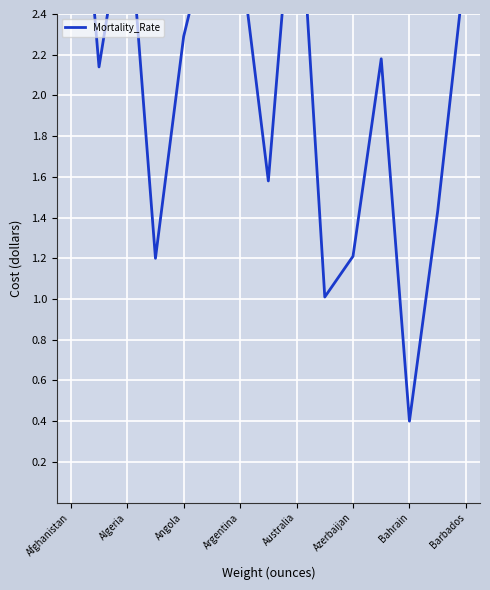

How many categories are shown in the chart?

15